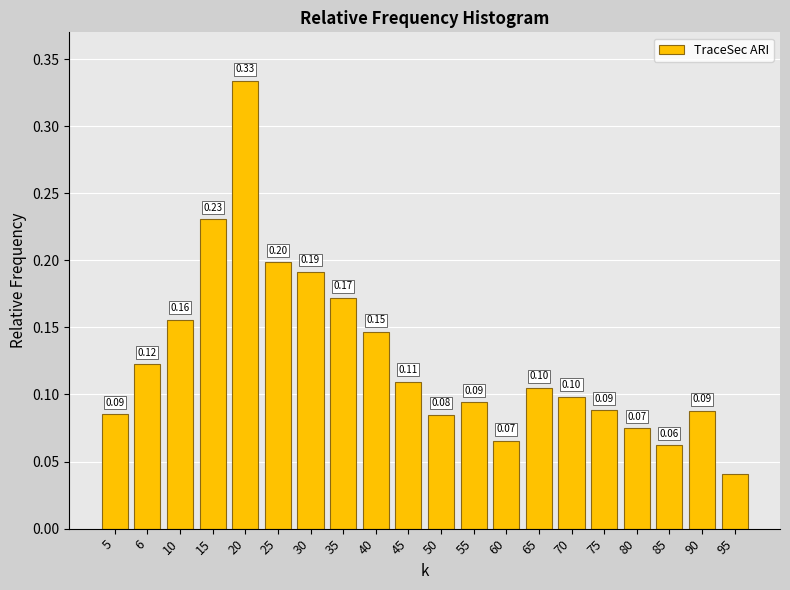

What is the change in value from 5 to 35?

+0.1